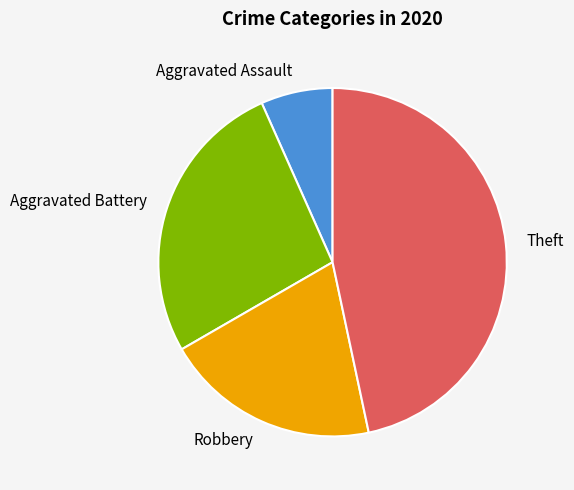

Do Theft and Aggravated Assault together represent more than half of the pie?

Yes